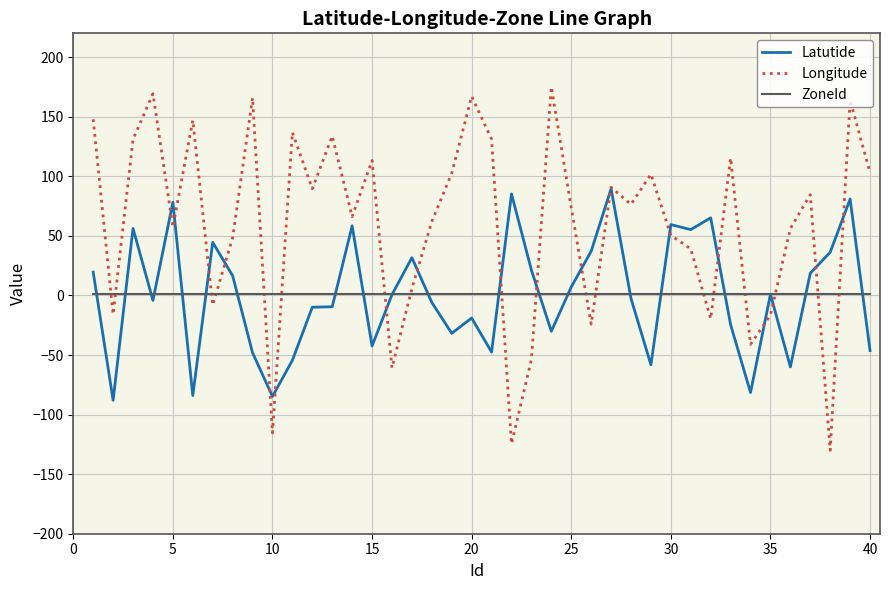

True or false: Longitude has more than 1 points higher than both neighbors.

True